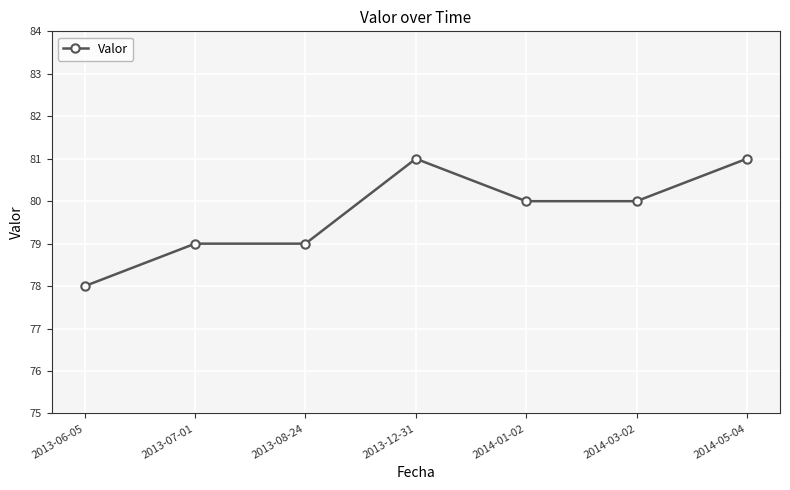

What is the maximum value shown in the chart?

81